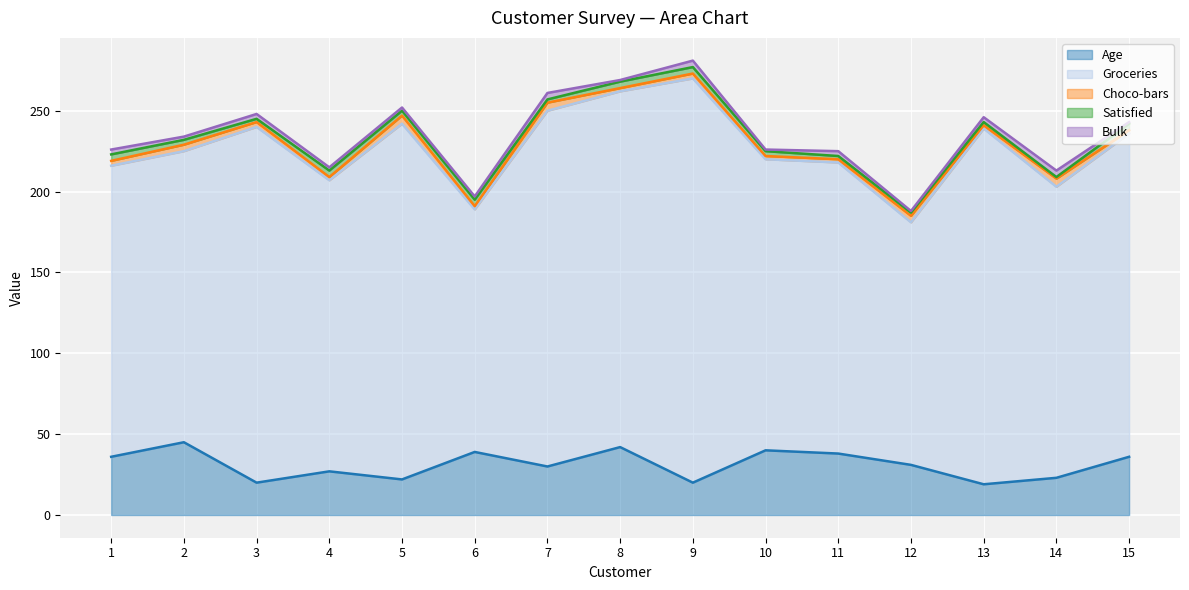

True or false: Choco-bars has more than 2 points higher than both neighbors.

True